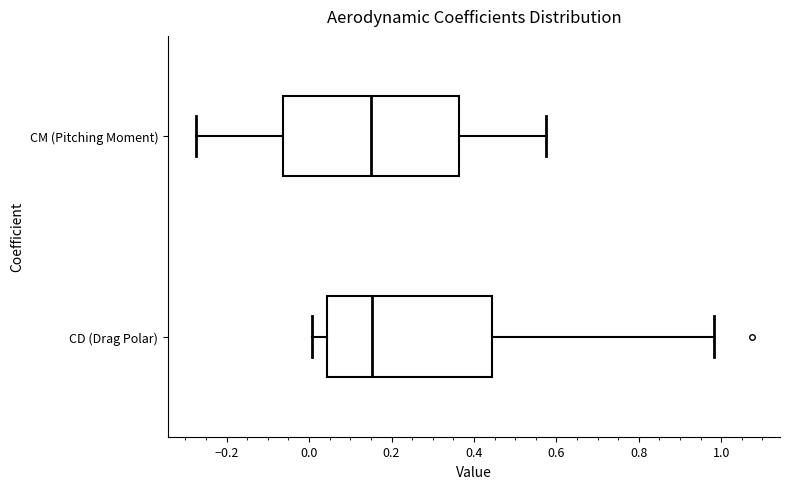

Where is the right edge of the box for CD (Drag Polar) on the x-axis? The values are not printed on the chart, so give them approximately, as read against the axis.

0.44